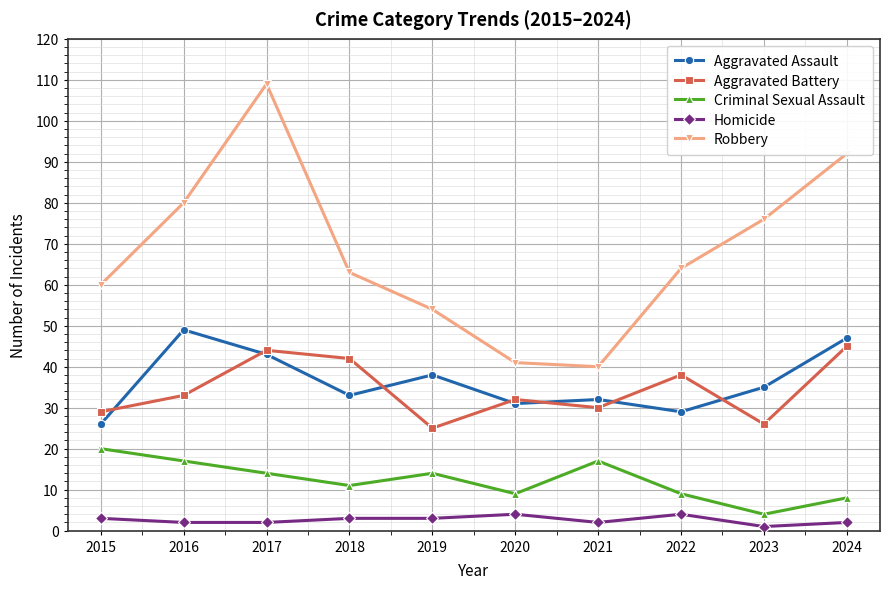

What is the sum of all Aggravated Battery values?

344